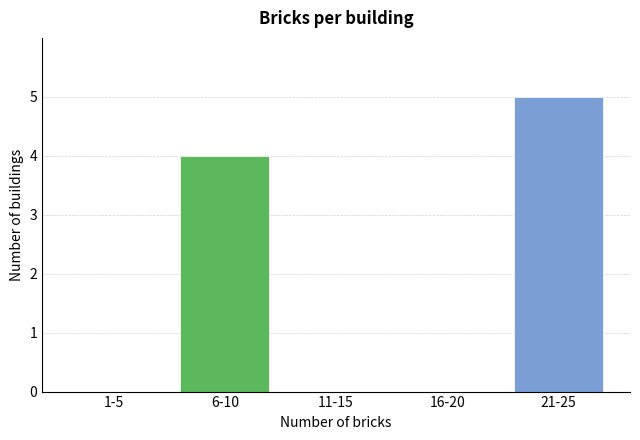

Reading left to right, transcribe all the data shown in this chart.

1-5=0	6-10=4	11-15=0	16-20=0	21-25=5